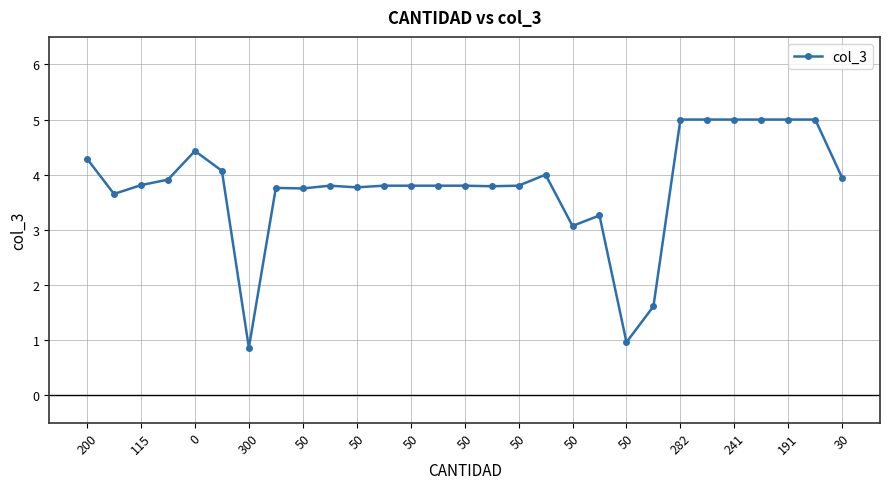

What is the difference between the second highest and second lowest values?

4.0